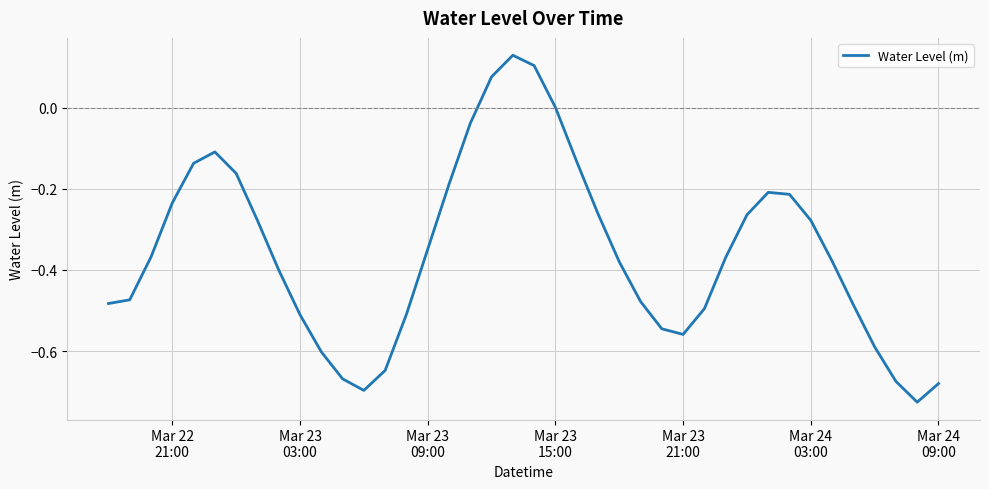

What is the difference between the maximum and minimum values?

0.9